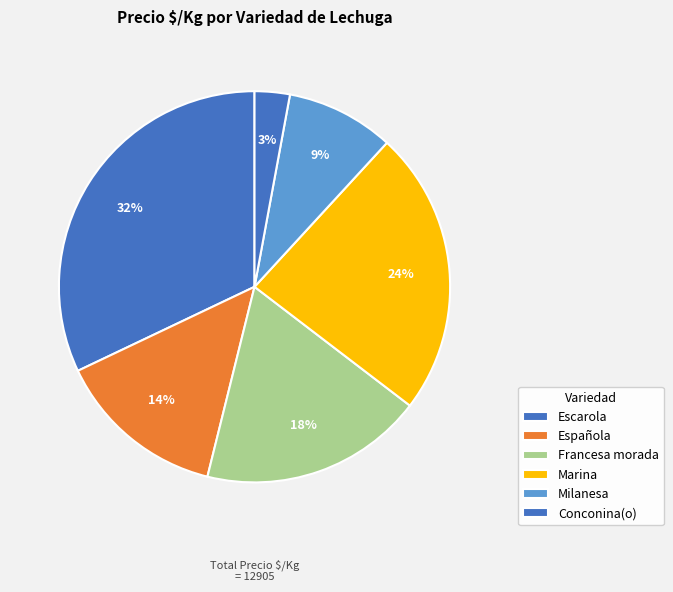

Do Conconina(o) and Milanesa together represent more than half of the pie?

No